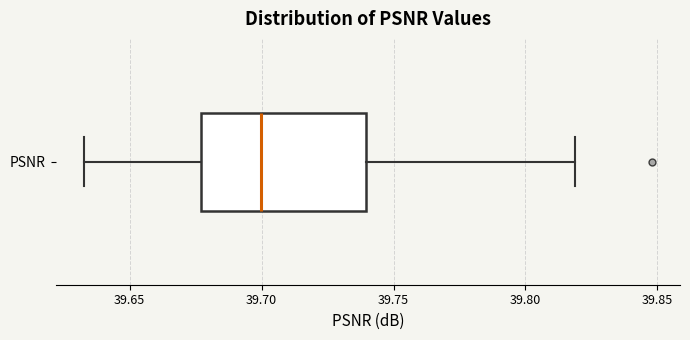

Transcribe this box plot: give where the median line is, the range the box spans, and where the two whiskers end, as read against the x-axis. The values are not printed on the chart, so give them approximately, as read against the axis.

median 39.700, box 39.675 to 39.740, whiskers 39.635 to 39.820